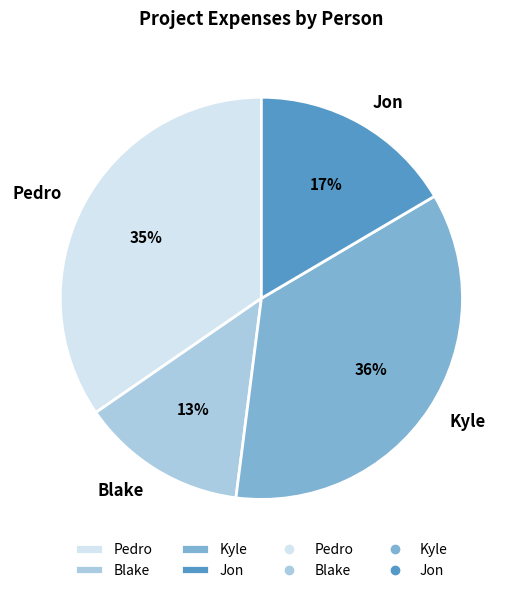

True or false: Pedro accounts for 35% of the total.

True